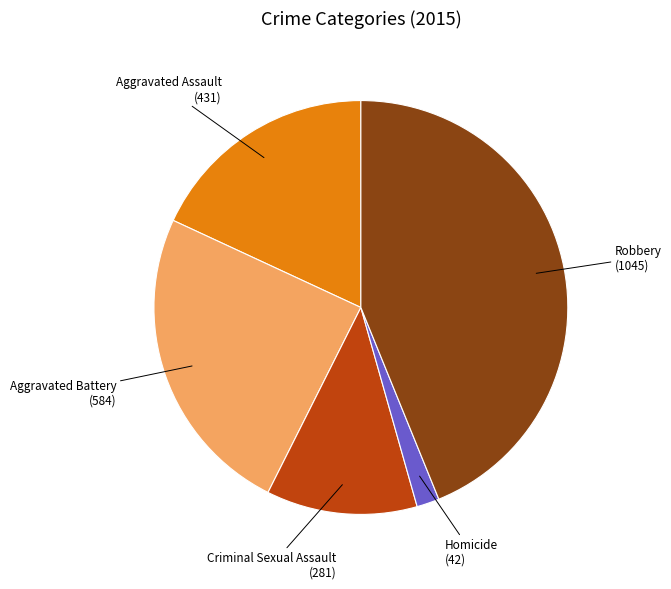

Approximately how many times larger is the value at Robbery compared to Homicide?

24.9